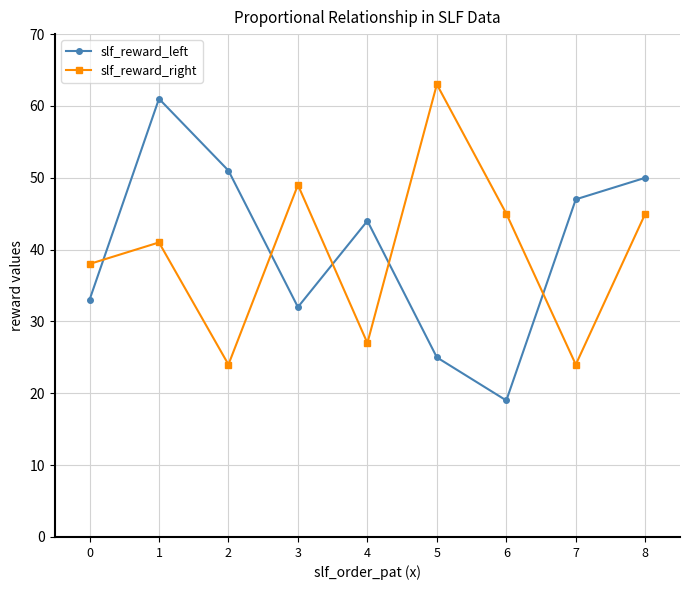

What is the average value of the slf_reward_left series?

40